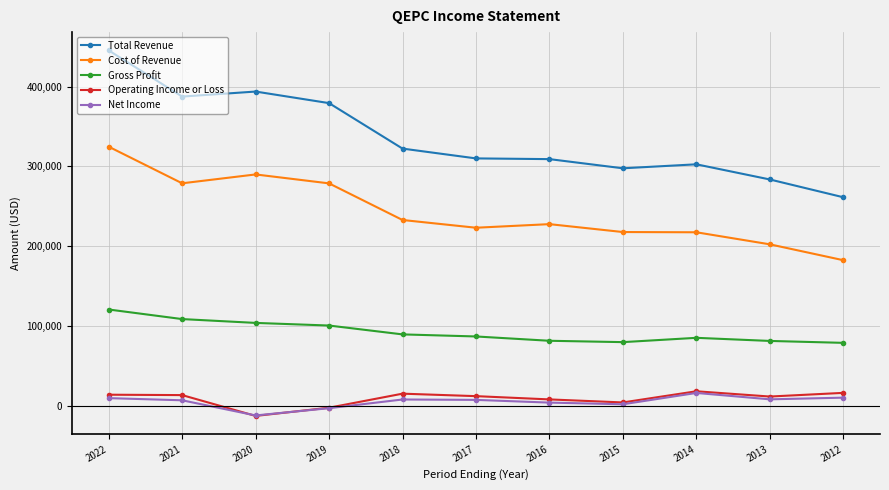

How many lines are shown in the chart?

5